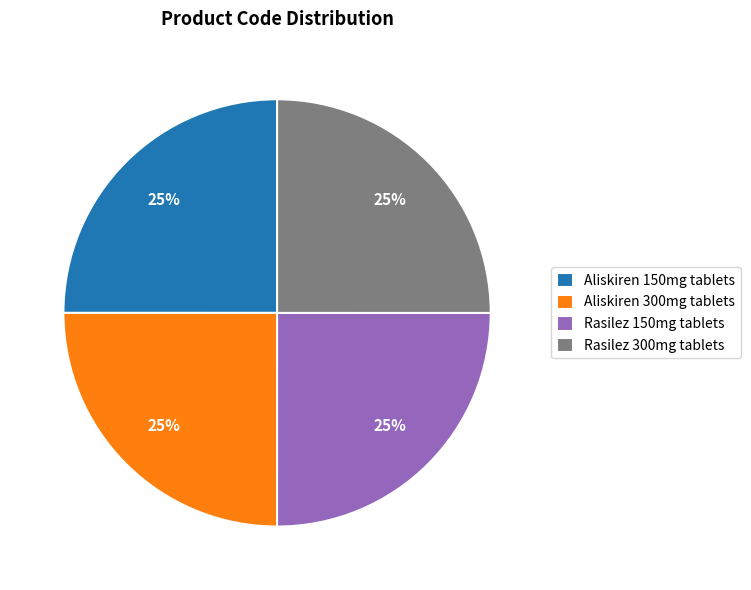

To the nearest percent, what portion does Rasilez 300mg tablets represent?

25%